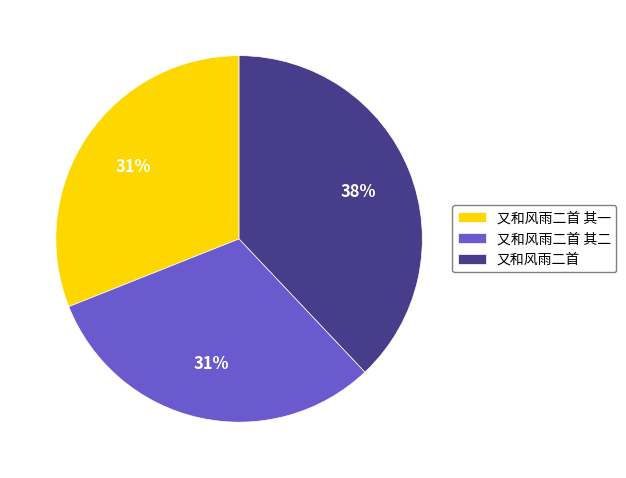

Which has a higher value, 又和风雨二首 or 又和风雨二首 其一?

又和风雨二首